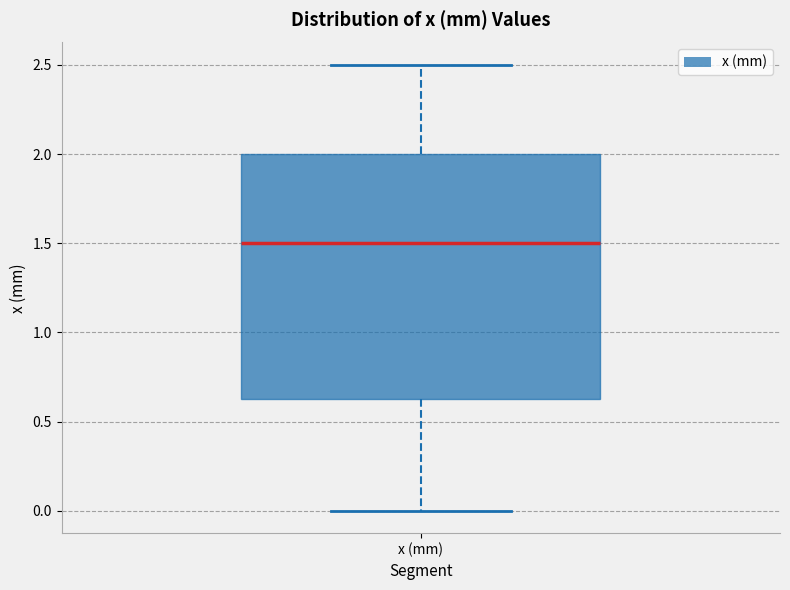

Read this box plot against the y-axis: the position of the median line, the range covered by the box, and the ends of both whiskers. The values are not printed on the chart, so give them approximately, as read against the axis.

median 1.50, box 0.65 to 2.00, whiskers 0.00 to 2.50